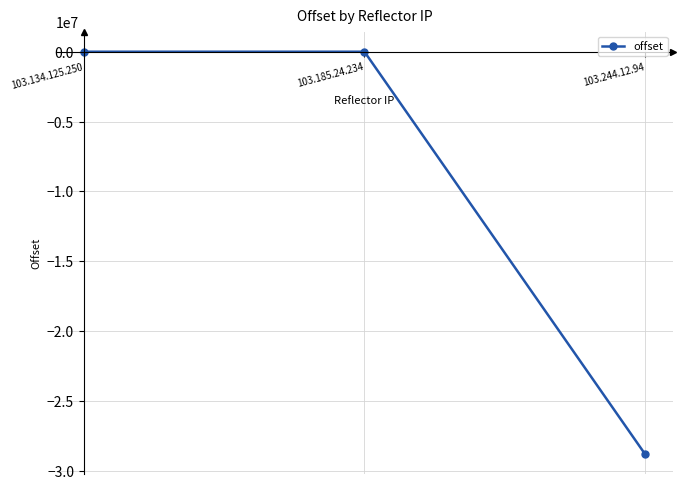

What is the maximum value shown in the chart?

264